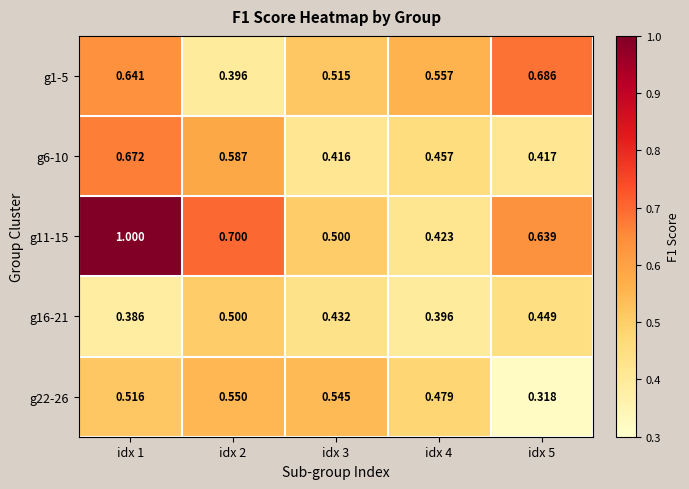

Rank the series at idx 2 from lowest to highest value.

g1-5, g16-21, g22-26, g6-10, g11-15